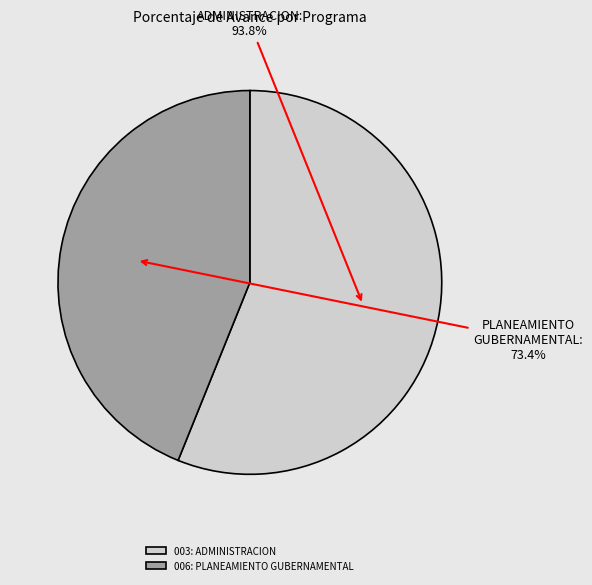

What is the ratio of the value at 006: PLANEAMIENTO GUBERNAMENTAL to the value at 003: ADMINISTRACION?

0.8